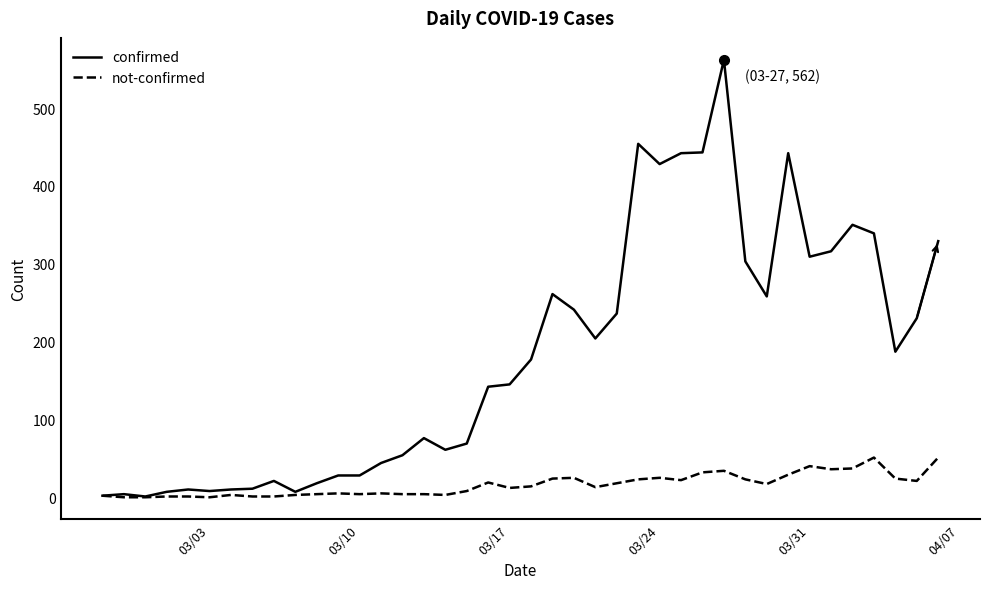

Which series has the widest spread of values?

confirmed